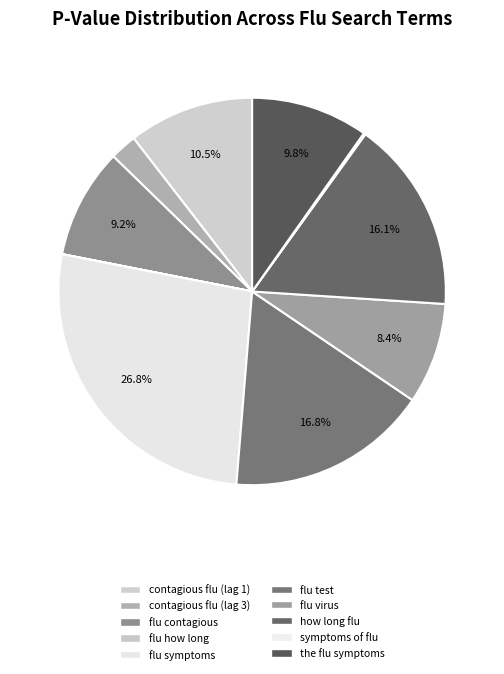

What is the largest slice in the pie chart?

flu symptoms